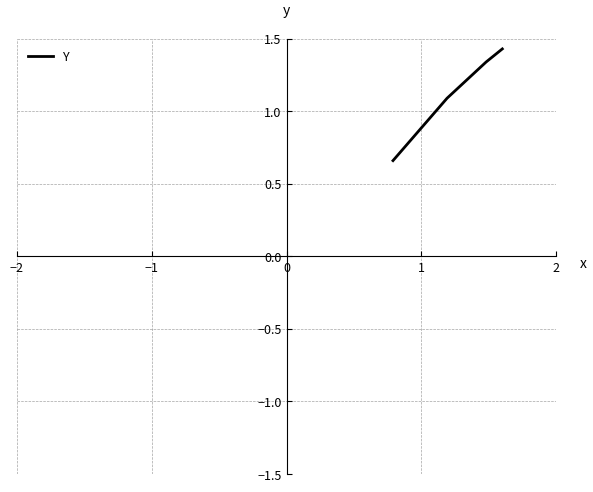

How many values are between 1 and 2?

3